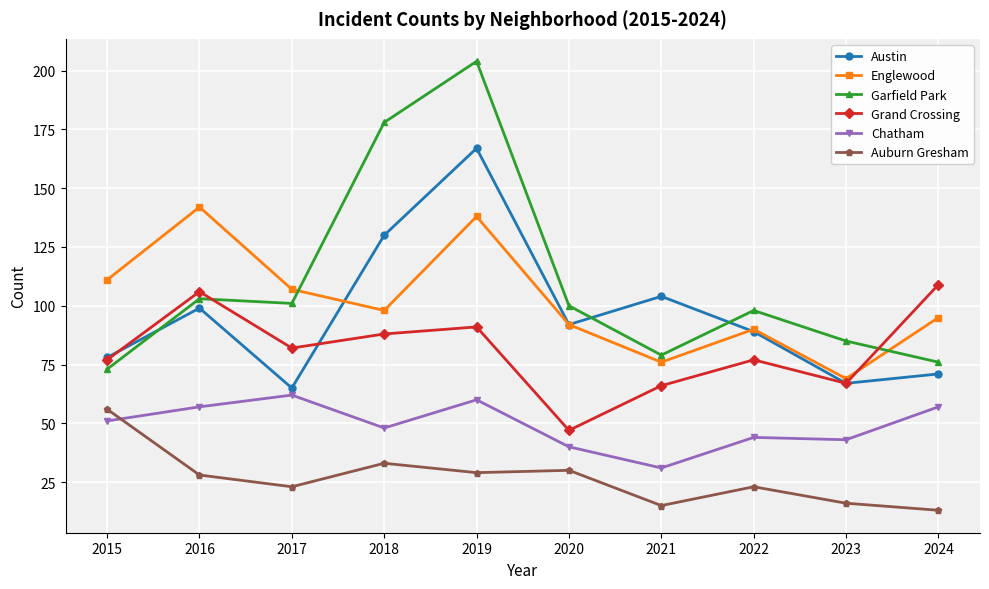

True or false: Englewood and Auburn Gresham cross at least once.

False